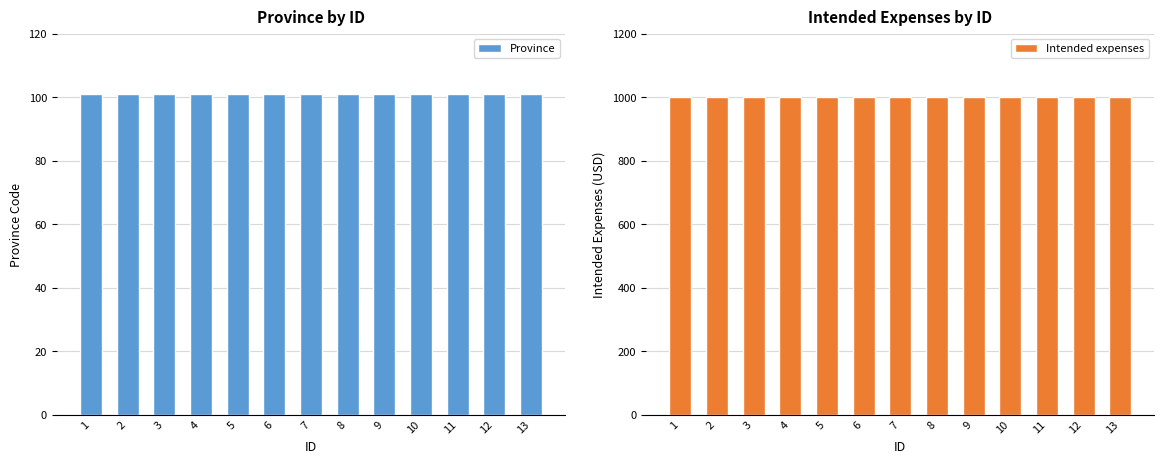

The value of Province at 12 is 136. True or false?

False